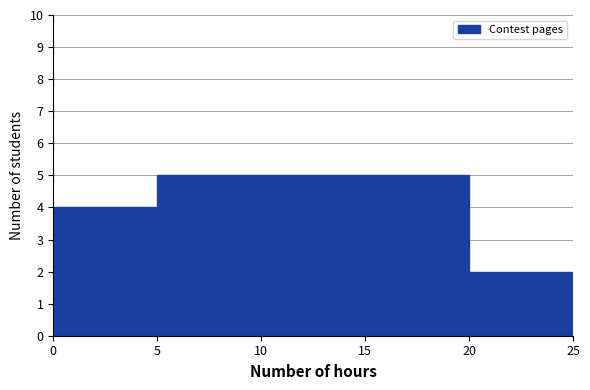

Reading left to right, transcribe this chart: for each bar, give the range it covers on the x-axis and its height. The values are not printed on the chart, so give them approximately, as read against the axis.

0 to 5: 4
5 to 10: 5
10 to 15: 5
15 to 20: 5
20 to 25: 2